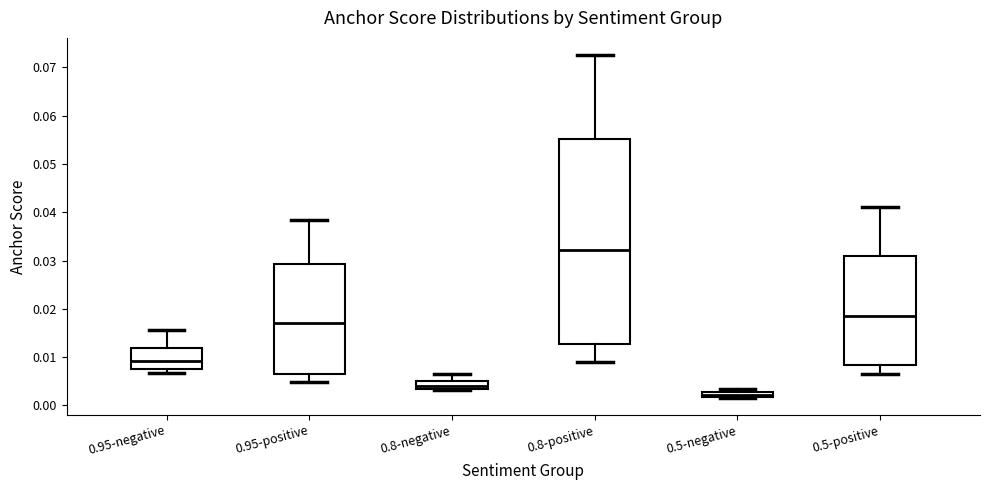

Which box is the tallest, from its lower edge to its upper edge?

0.8-positive